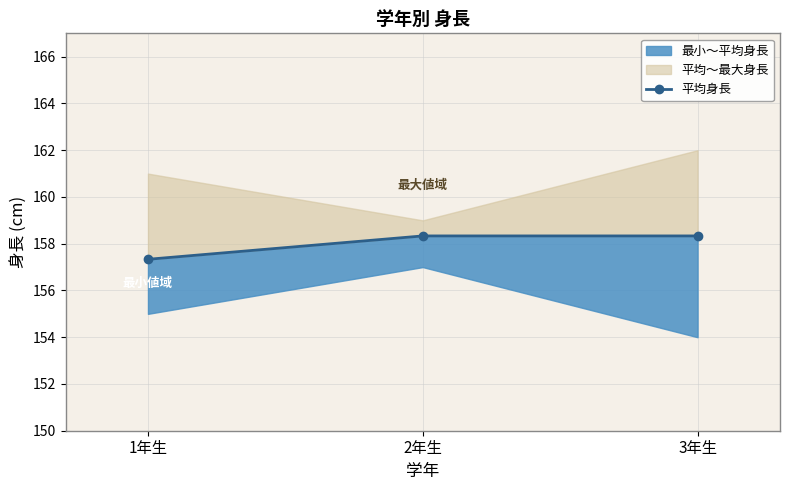

Count the values in the range 157 to 158.

1